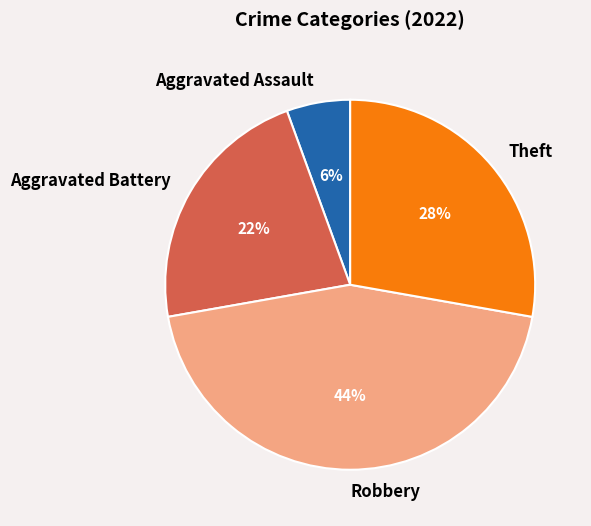

How many segments does this pie chart have?

4